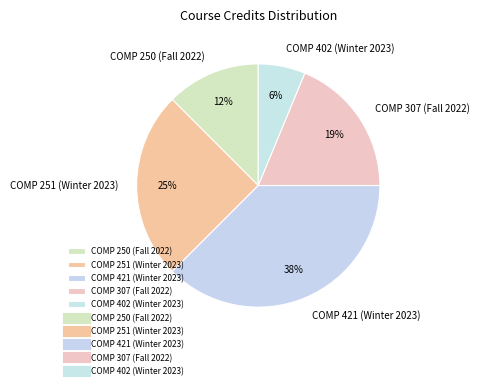

To the nearest percent, what is the combined percentage of COMP 307 (Fall 2022) and COMP 251 (Winter 2023)?

44%